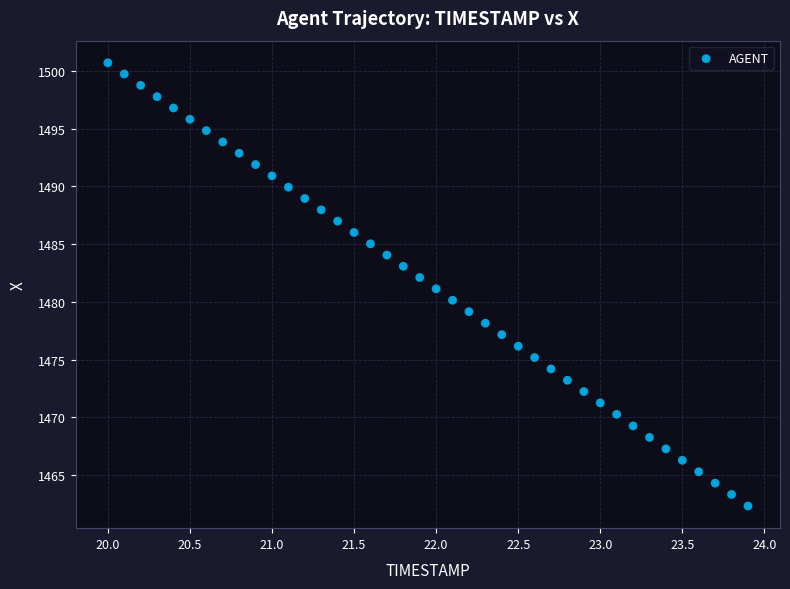

What is the range of X values (max minus min)?

3.9